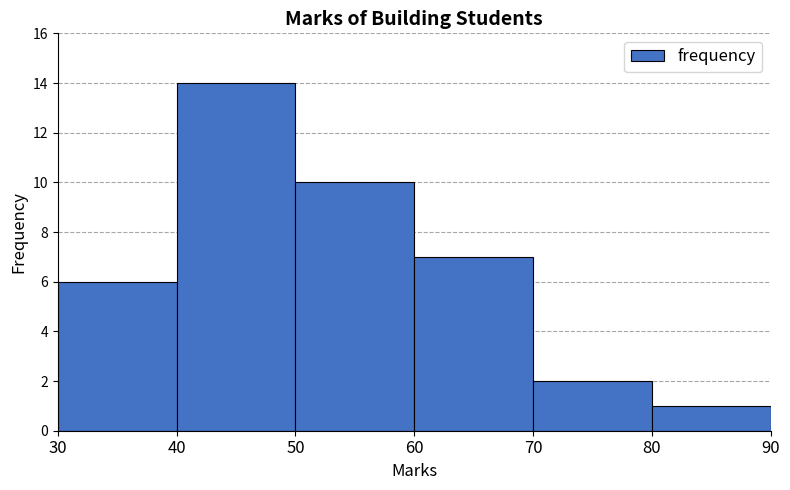

Reading left to right, transcribe this chart: for each bar, give the range it covers on the x-axis and its height. The values are not printed on the chart, so give them approximately, as read against the axis.

30 to 40: 6
40 to 50: 14
50 to 60: 10
60 to 70: 7
70 to 80: 2
80 to 90: 1